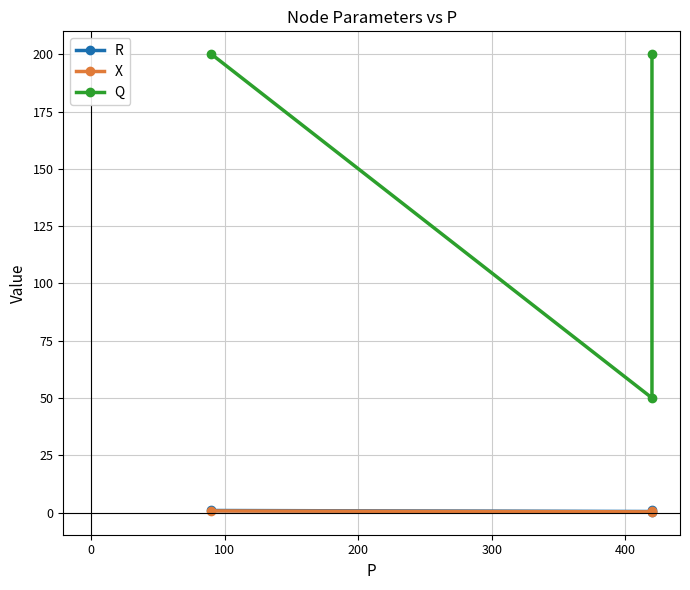

True or false: R has a value of 0.9 at 100.

True